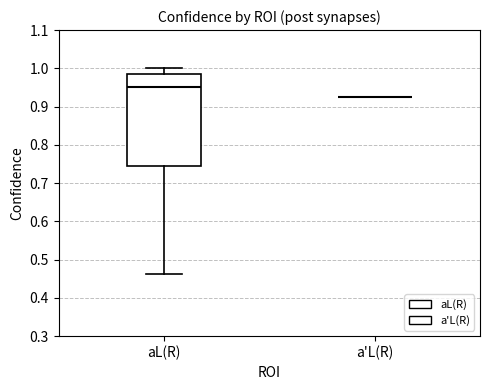

Comparing the boxes themselves (not the whiskers), which one is the tallest?

aL(R)